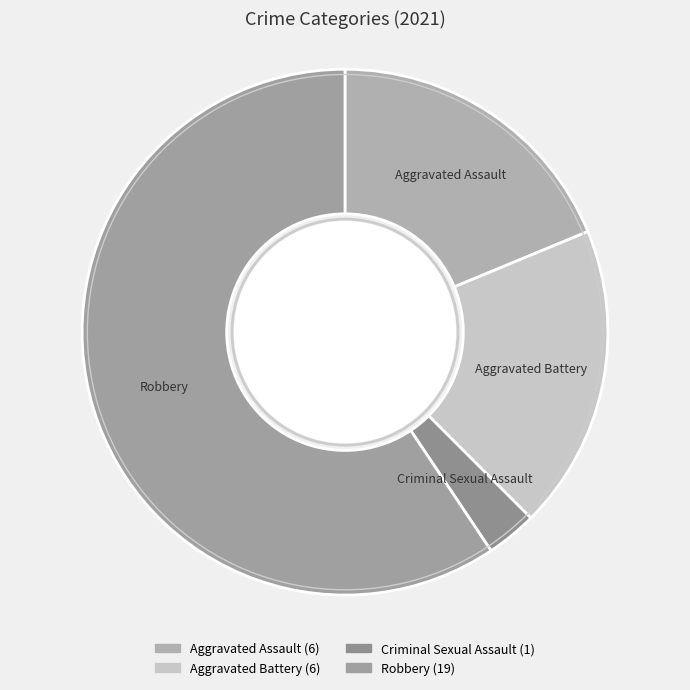

Is the sum of Aggravated Battery and Aggravated Assault greater than half?

No